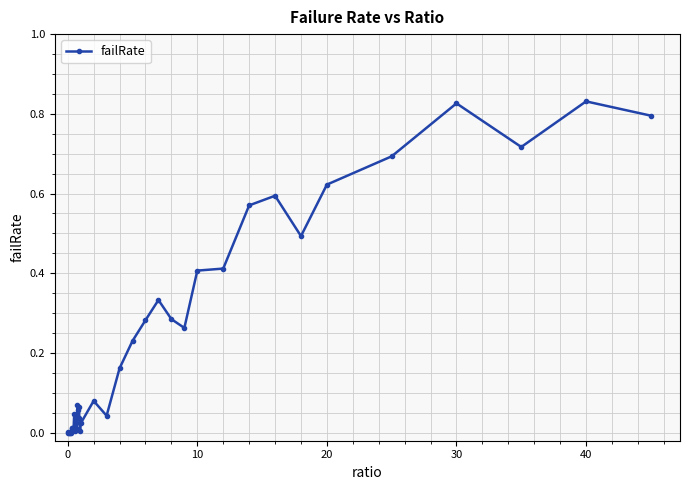

True or false: the data has more than 1 interior local peaks.

True